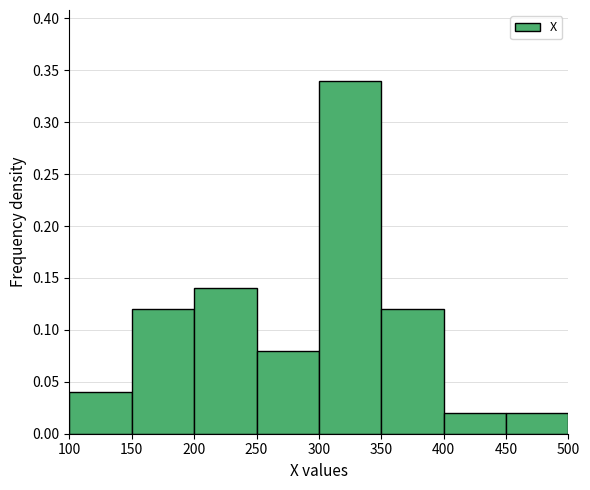

Reading left to right, list every bar in this chart as the range it spans on the x-axis followed by its height. The values are not printed on the chart, so give them approximately, as read against the axis.

100 to 150: 0.04
150 to 200: 0.12
200 to 250: 0.14
250 to 300: 0.08
300 to 350: 0.34
350 to 400: 0.12
400 to 450: 0.02
450 to 500: 0.02